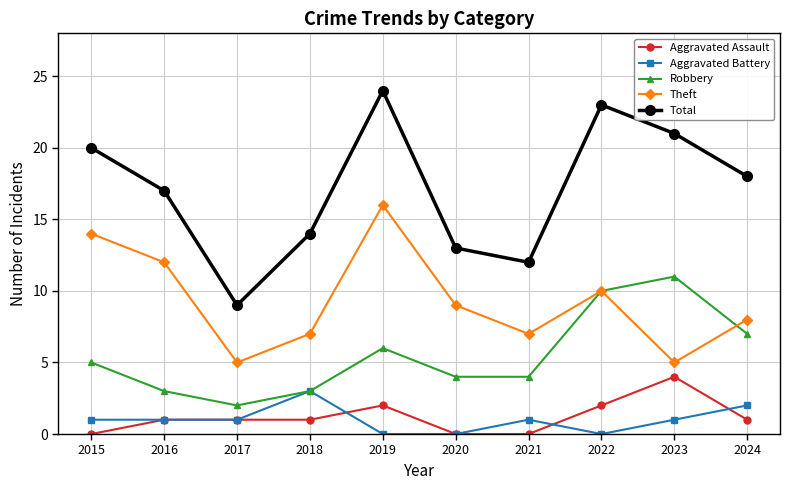

At which category is the sum across all series the highest?

2019